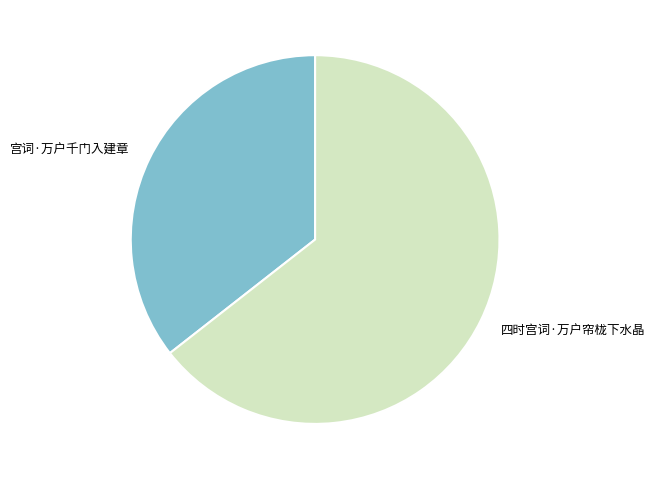

Does 宫词·万户千门入建章 account for over 50% of the chart?

No